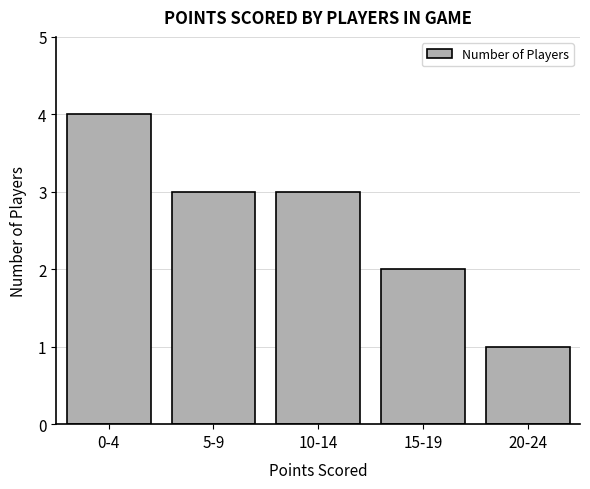

Reading left to right, what are all the values shown in this chart?

0-4=4	5-9=3	10-14=3	15-19=2	20-24=1